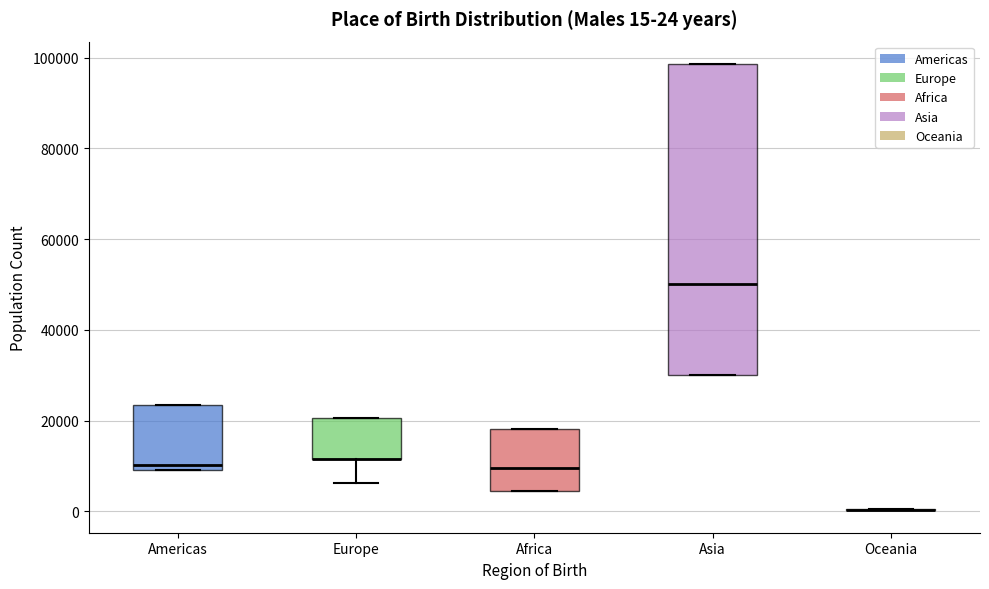

Comparing the boxes themselves (not the whiskers), which one is the tallest?

Asia